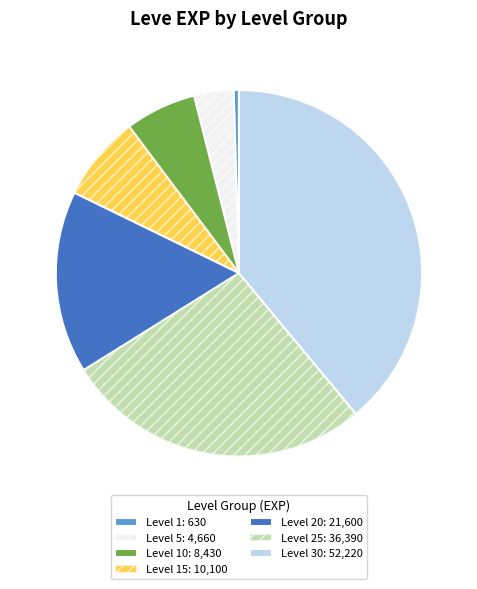

Is the sum of Level 15: 10,100 and Level 25: 36,390 greater than half?

No